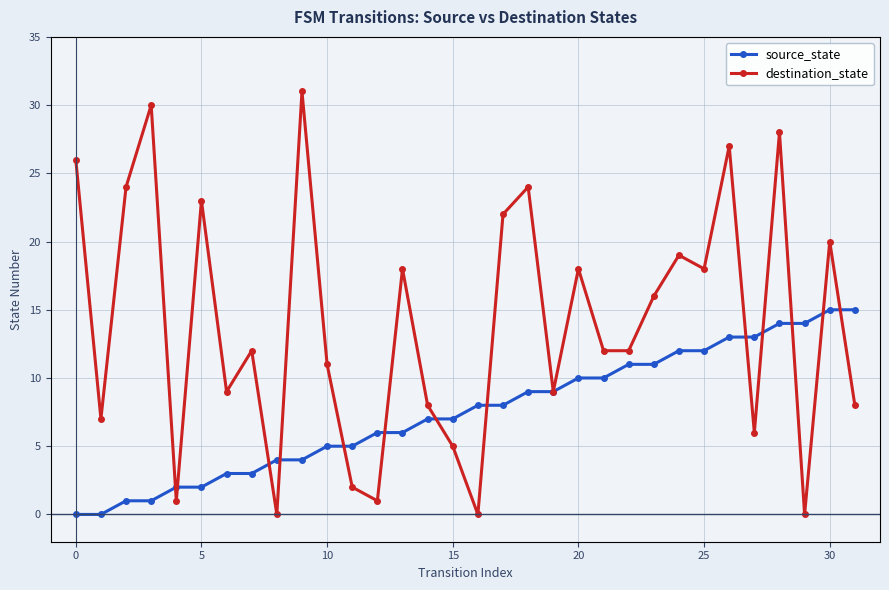

What is the sum of all source_state values?

240